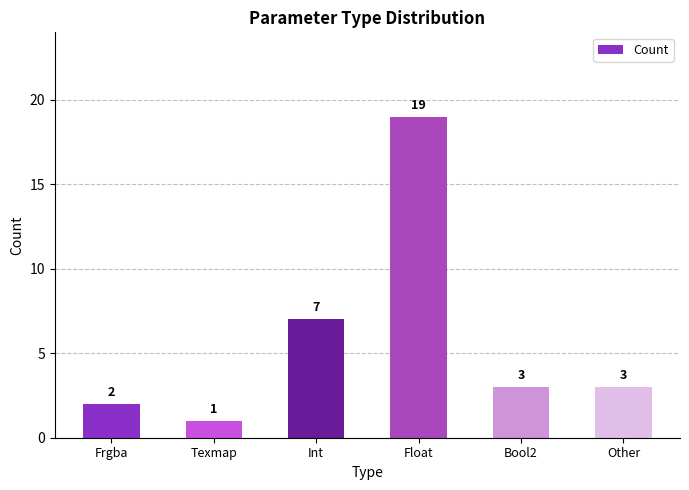

How many bars are there in total?

6